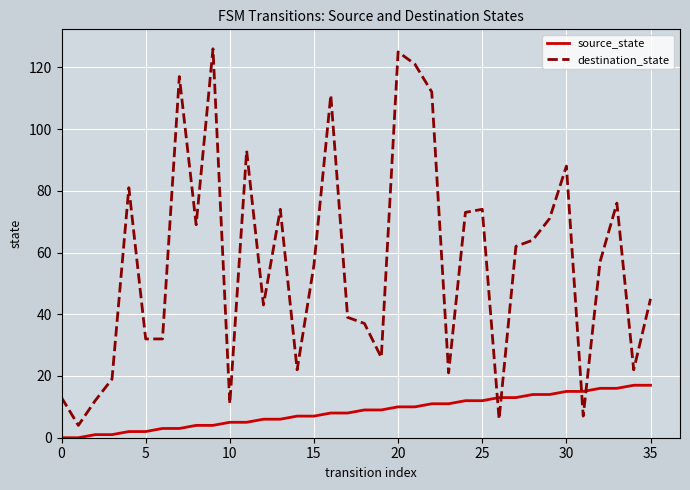

List the series in order of their peak value, highest first.

destination_state, source_state